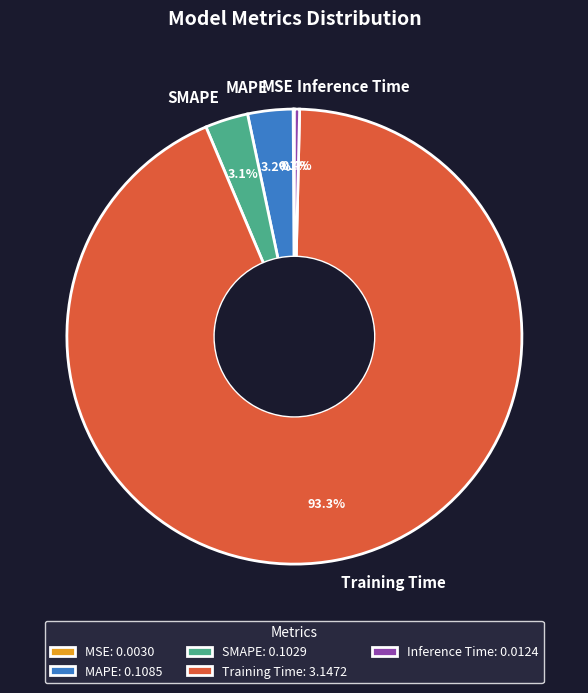

To the nearest percent, what is the difference between the Inference Time and SMAPE slice percentages?

3%